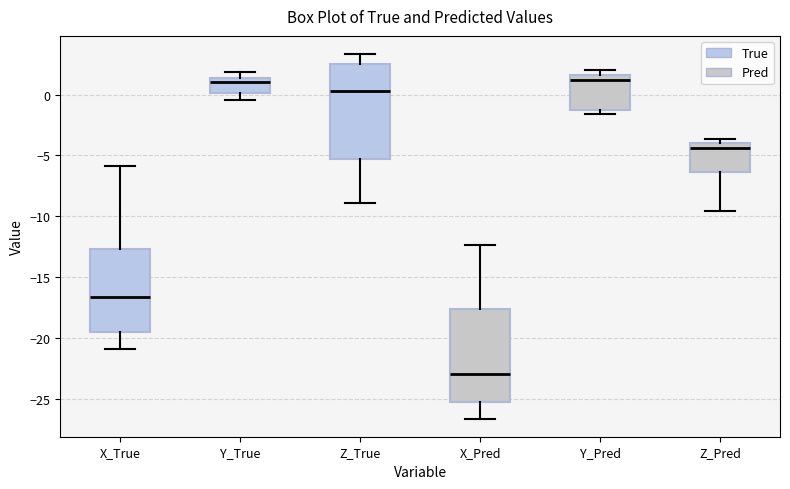

Reading left to right, read every box against the y-axis: the position of its median line, the range the box covers, and the ends of its whiskers. The values are not printed on the chart, so give them approximately, as read against the axis.

X_True: median -16.5, box -19.5 to -12.5, whiskers -21.0 to -6.0
Y_True: median 1.0, box 0.0 to 1.5, whiskers -0.5 to 2.0
Z_True: median 0.5, box -5.5 to 2.5, whiskers -9.0 to 3.5
X_Pred: median -23.0, box -25.5 to -17.5, whiskers -26.5 to -12.5
Y_Pred: median 1.0, box -1.0 to 1.5, whiskers -1.5 to 2.0
Z_Pred: median -4.5, box -6.5 to -4.0, whiskers -9.5 to -3.5